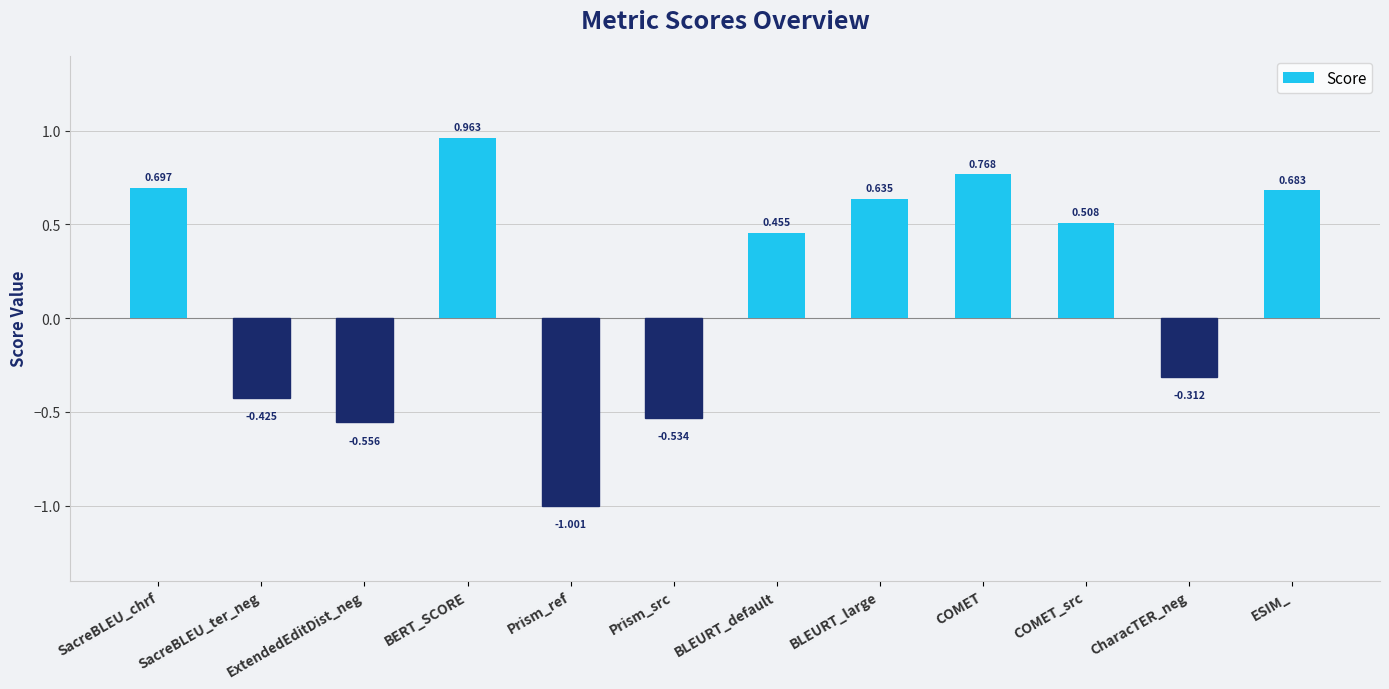

What is the difference between the maximum and minimum values?

2.0